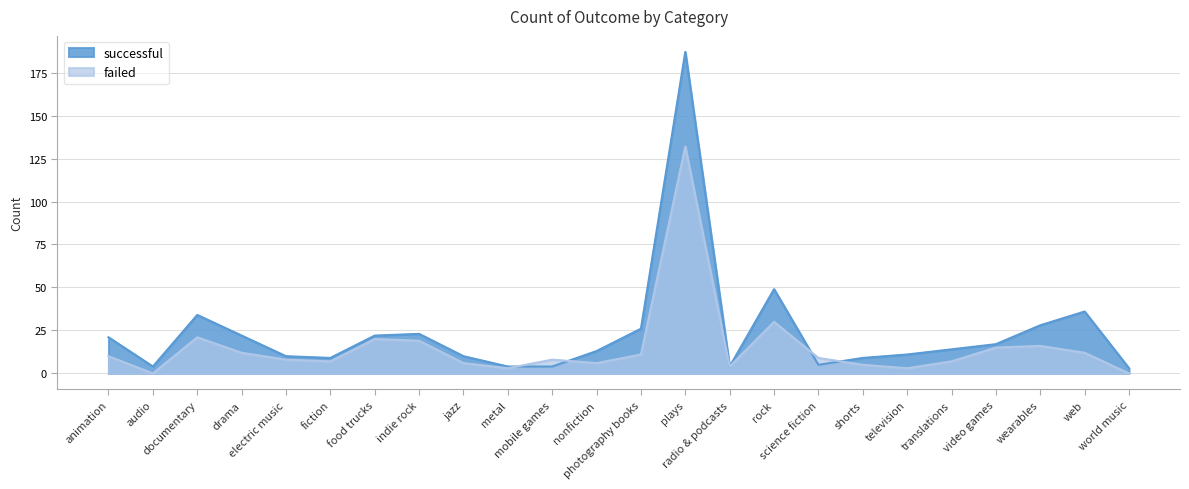

What is the difference between the highest and lowest values at world music?

3